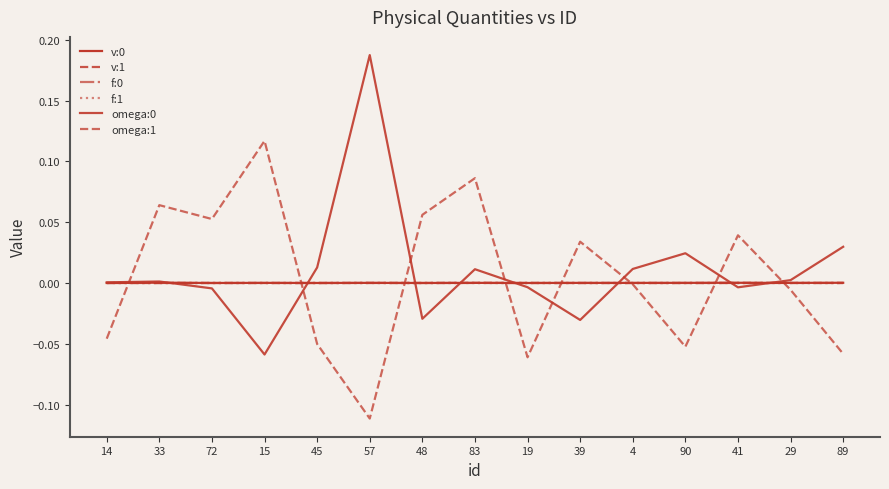

Reading right to left, what are all the values shown in this chart?

v:0: 89=0.0	29=0.0	41=0.0	90=0.0	4=0.0	39=0.0	19=0.0	83=0.0	48=0.0	57=0.0	45=0.0	15=0.0	72=0.0	33=0.0	14=0.0
v:1: 89=-0.0	29=0.0	41=0.0	90=-0.0	4=-0.0	39=-0.0	19=0.0	83=0.0	48=-0.0	57=0.0	45=-0.0	15=-0.0	72=0.0	33=-0.0	14=0.0
f:0: 89=-0.0	29=-0.0	41=-0.0	90=-0.0	4=-0.0	39=-0.0	19=-0.0	83=-0.0	48=-0.0	57=-0.0	45=-0.0	15=-0.0	72=-0.0	33=-0.0	14=-0.0
f:1: 89=-0.0	29=-0.0	41=-0.0	90=0.0	4=0.0	39=0.0	19=0.0	83=-0.0	48=-0.0	57=-0.0	45=-0.0	15=-0.0	72=-0.0	33=-0.0	14=-0.0
omega:0: 89=0.0	29=0.0	41=-0.0	90=0.0	4=0.0	39=-0.0	19=-0.0	83=0.0	48=-0.0	57=0.2	45=0.0	15=-0.1	72=-0.0	33=0.0	14=0.0
omega:1: 89=-0.1	29=-0.0	41=0.0	90=-0.1	4=-0.0	39=0.0	19=-0.1	83=0.1	48=0.1	57=-0.1	45=-0.1	15=0.1	72=0.1	33=0.1	14=-0.0